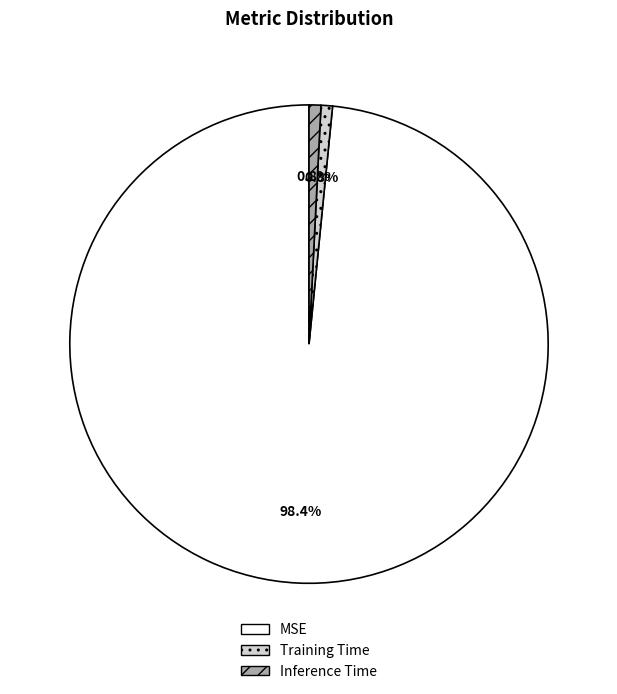

Is there any slice that represents more than half of the pie?

Yes